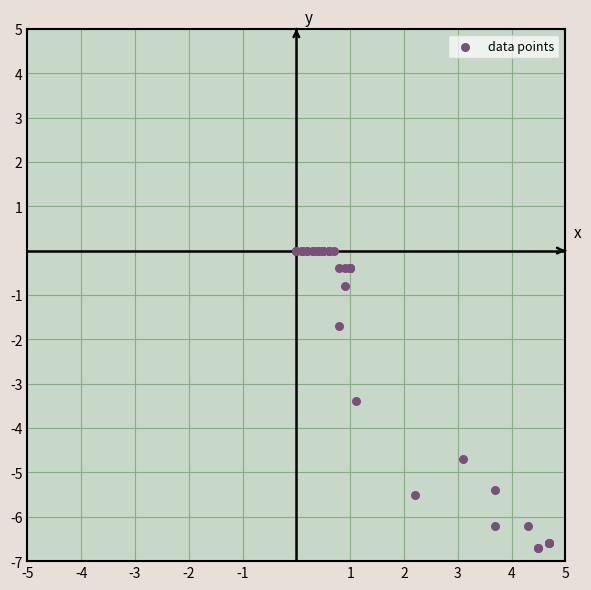

What Y value in the scatter plot is closest to -3?

-3.4